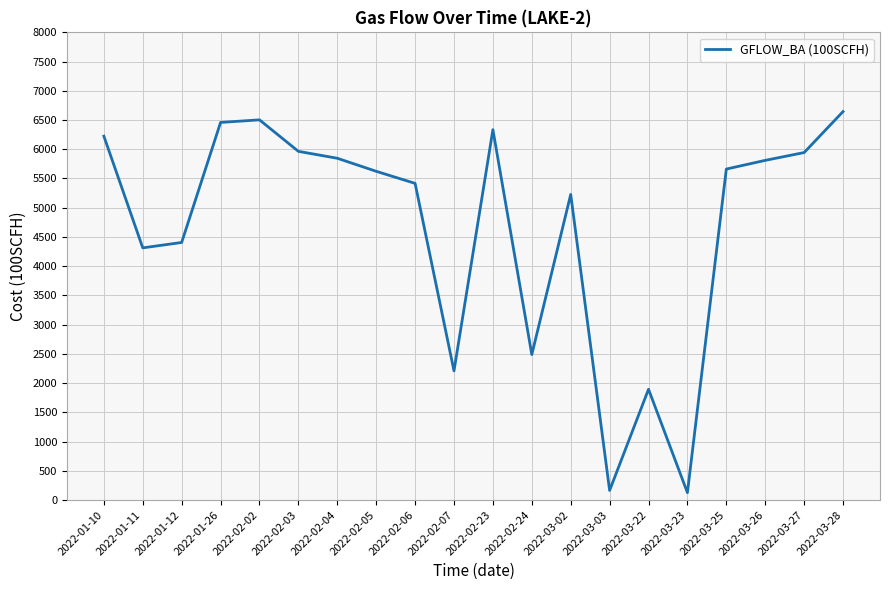

What is the difference between the maximum and minimum values?

6519.2